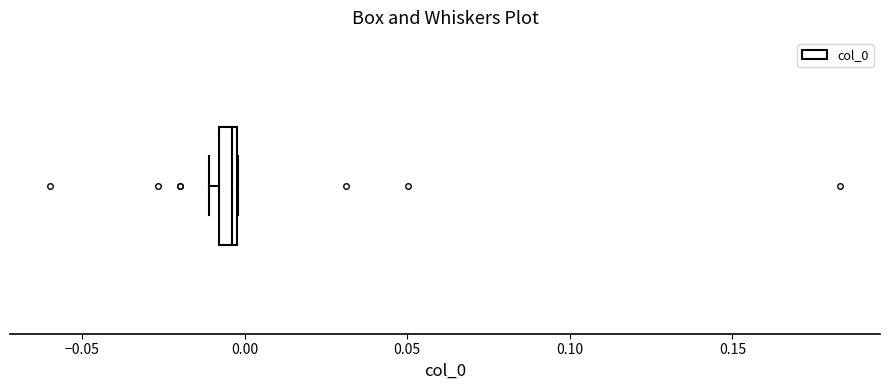

Where does the median line of the box sit on the x-axis? The values are not printed on the chart, so give them approximately, as read against the axis.

-0.005